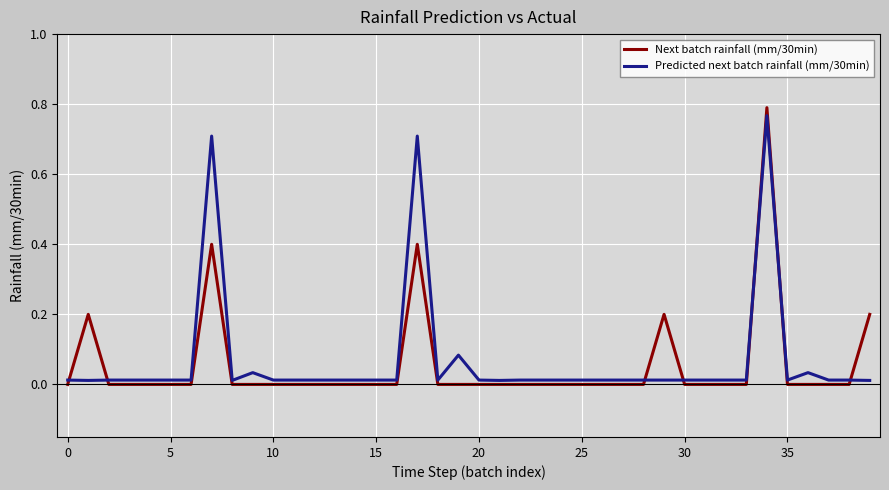

Does the chart have visible grid lines?

Yes